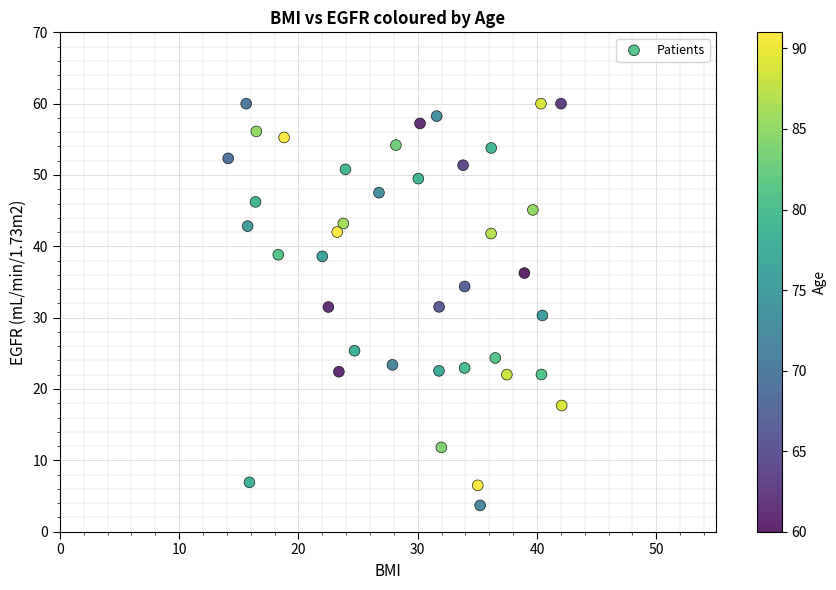

What is the range of X values (max minus min)?

28.0